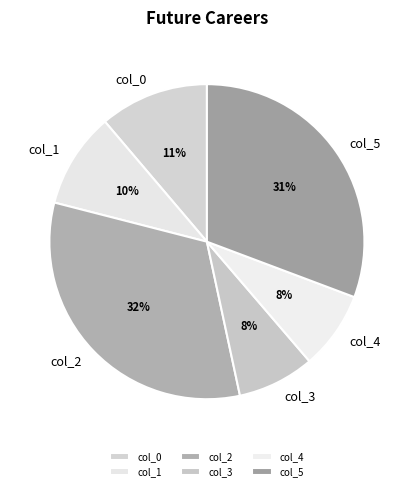

Which slice is the largest?

col_2